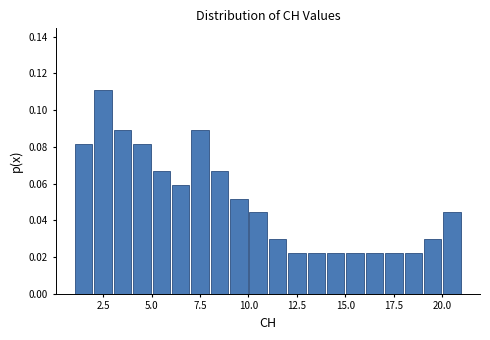

Read against the x-axis, roughly where is the centre of the tallest bar?

2.5